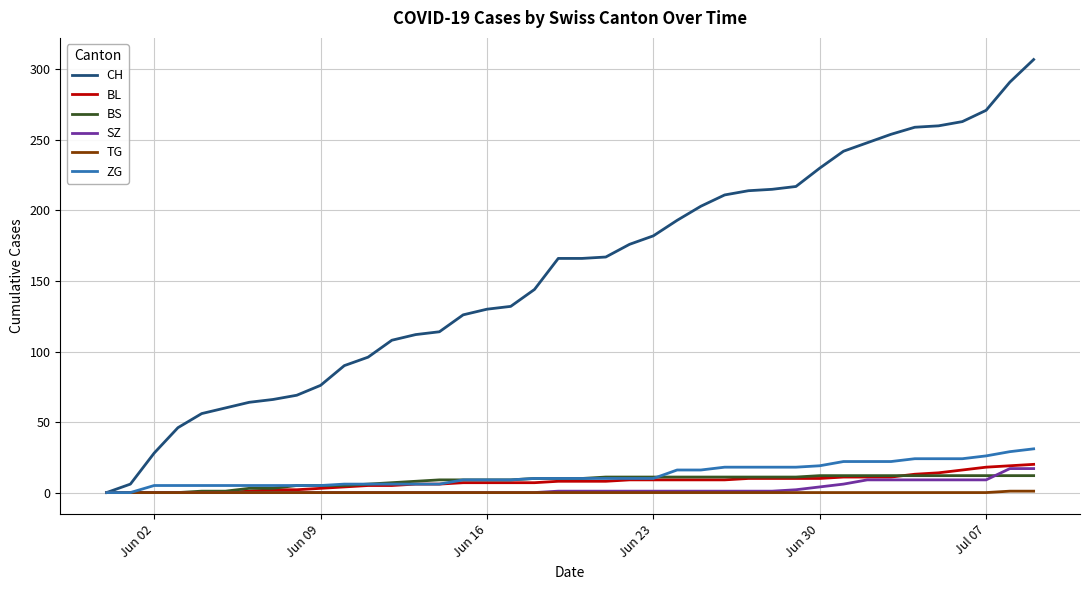

Which series has the widest spread of values?

CH